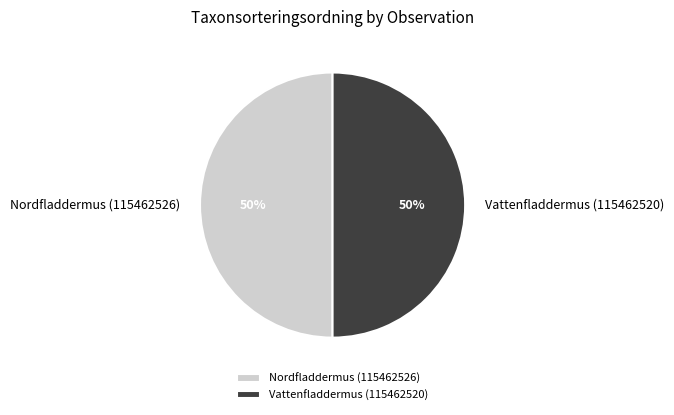

True or false: Nordfladdermus (115462526) accounts for 58% of the total.

False